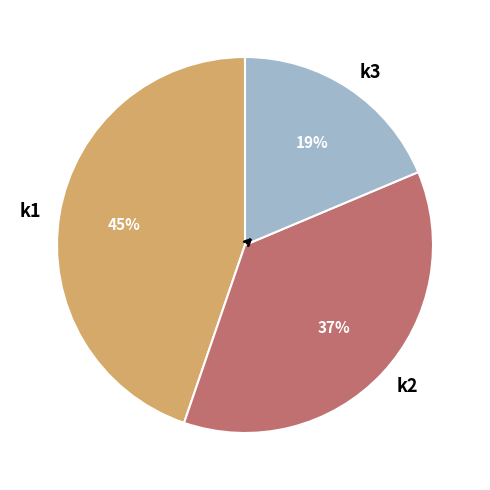

What is the largest slice in the pie chart?

k1